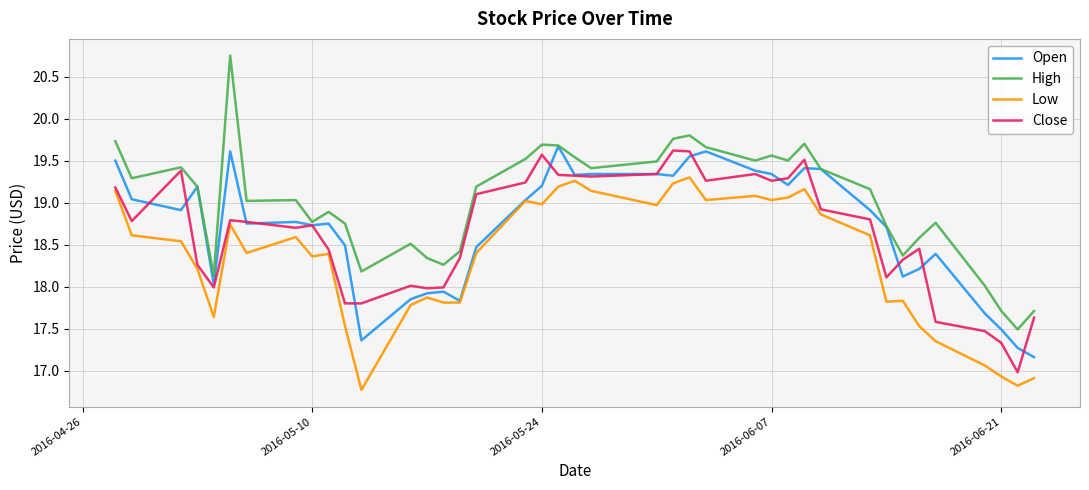

Which series has the largest total across all categories?

High